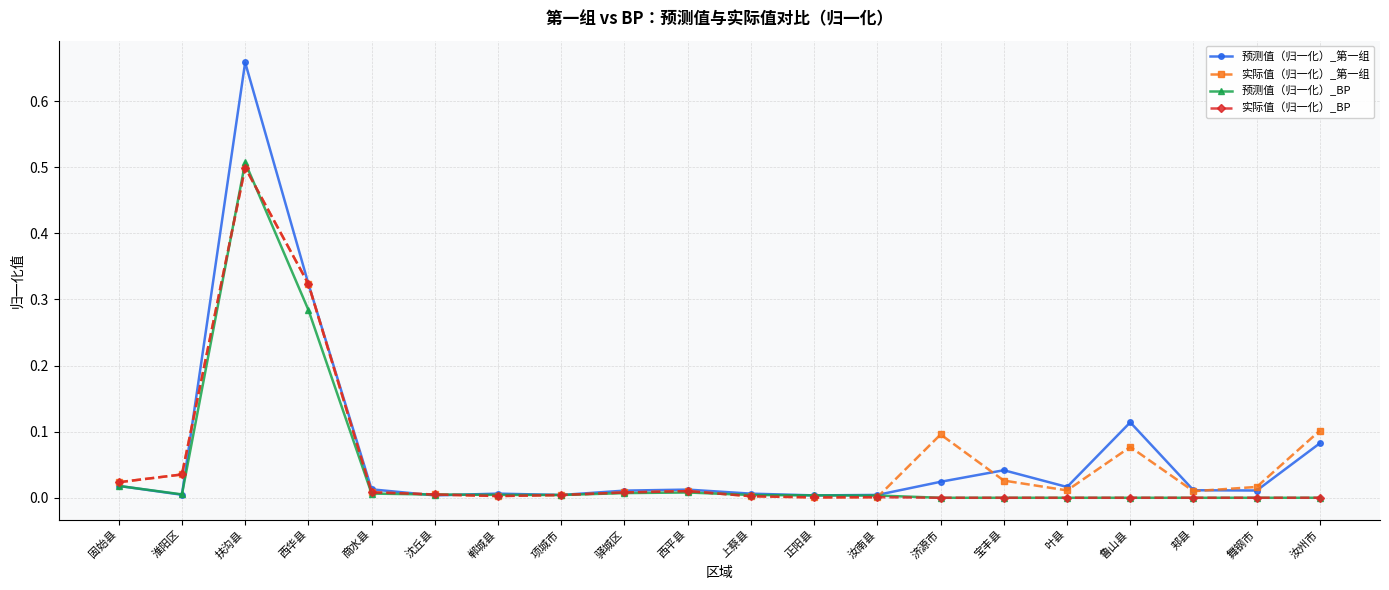

True or false: 预测值（归一化）_第一组 has more than 1 points higher than both neighbors.

True